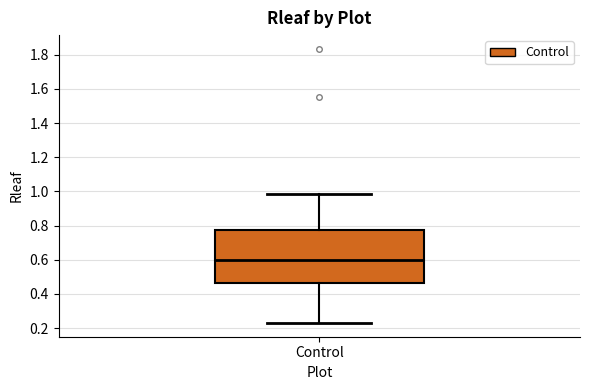

Transcribe this box plot: give where the median line is, the range the box spans, and where the two whiskers end, as read against the y-axis. The values are not printed on the chart, so give them approximately, as read against the axis.

median 0.60, box 0.46 to 0.78, whiskers 0.22 to 0.98